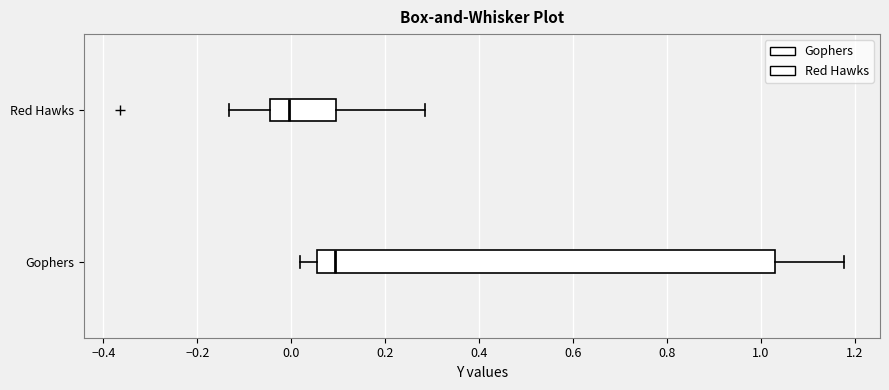

Where is the right edge of the box for Red Hawks on the x-axis? The values are not printed on the chart, so give them approximately, as read against the axis.

0.10